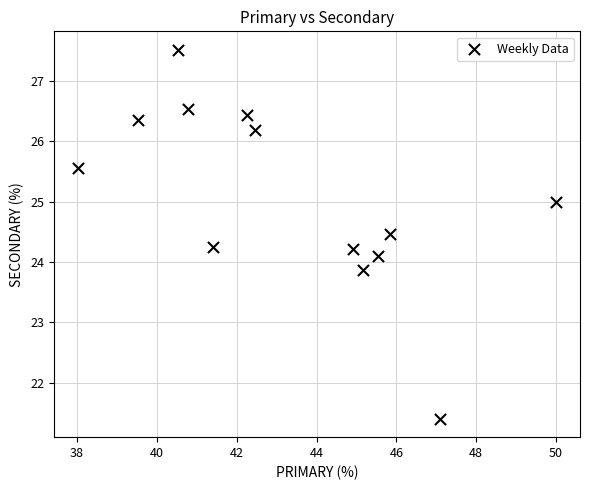

What is the range of Y values (max minus min)?

6.1